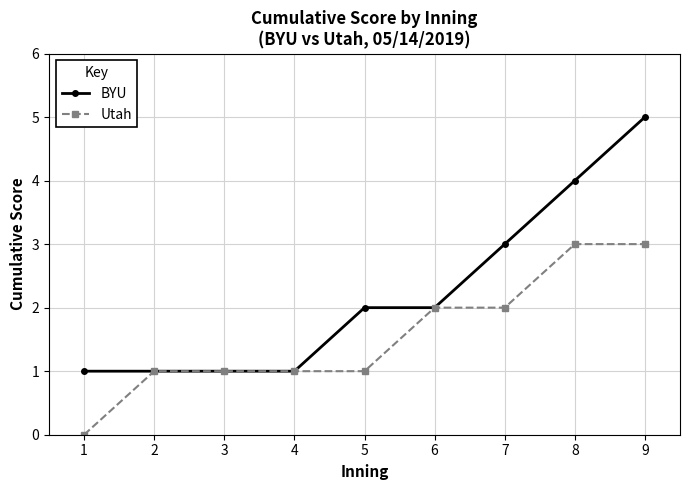

Which series changed the most between 1 and 9?

BYU